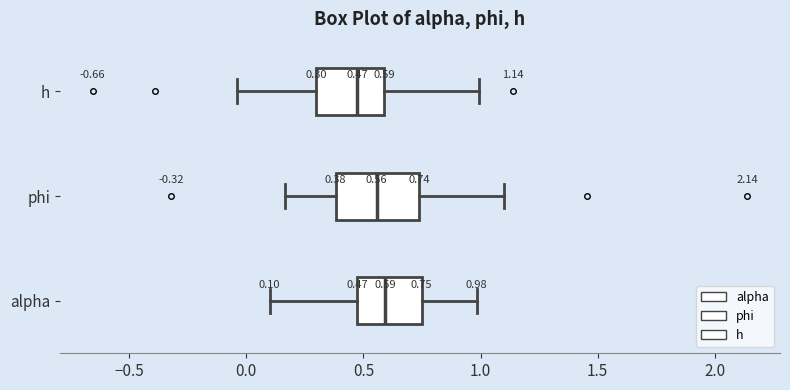

Which box is the widest, from its left edge to its right edge?

phi